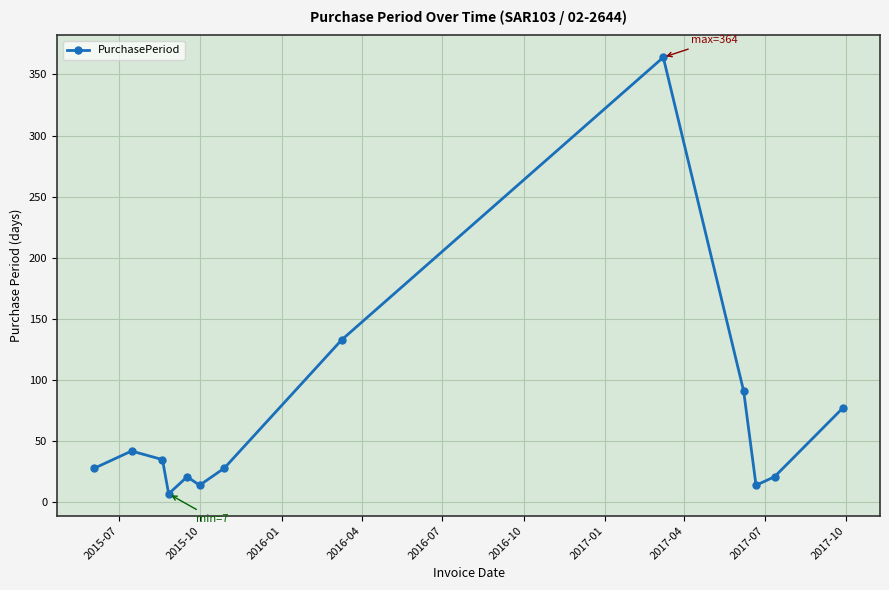

Reading right to left, list all the values displayed in this chart.

77	21	14	91	364	133	28	14	21	7	35	42	28